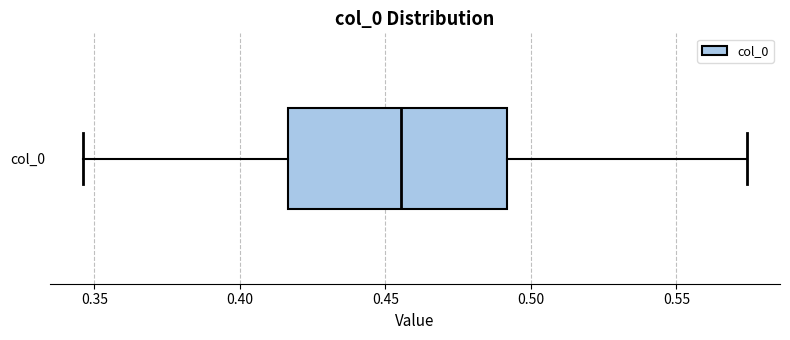

Read this box plot against the x-axis: the position of the median line, the range covered by the box, and the ends of both whiskers. The values are not printed on the chart, so give them approximately, as read against the axis.

median 0.455, box 0.415 to 0.490, whiskers 0.345 to 0.575